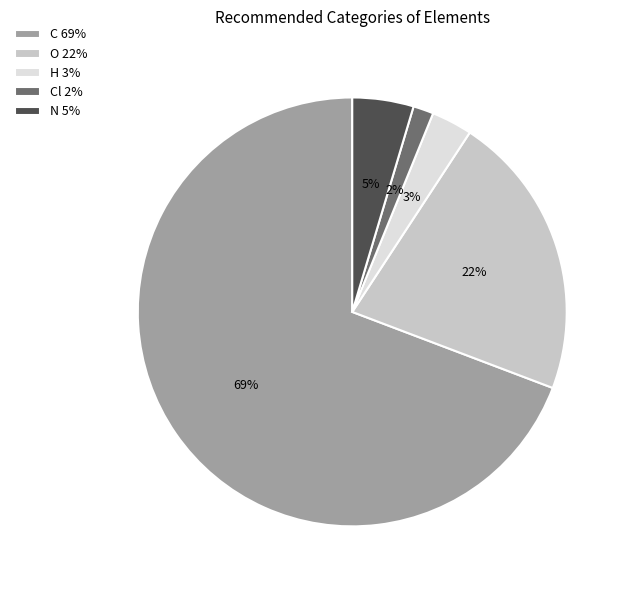

Between H 3% and O 22%, which is larger?

O 22%